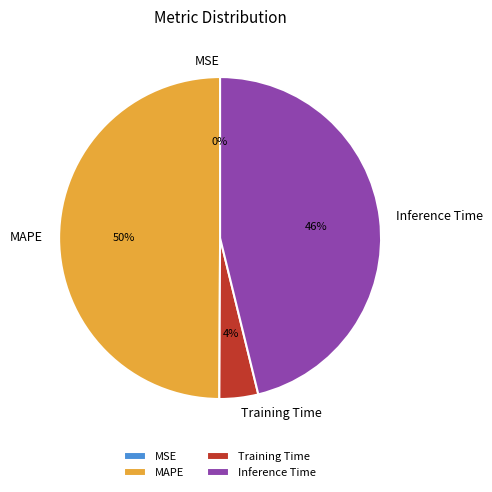

What percentage is the Training Time slice, to the nearest percent?

4%